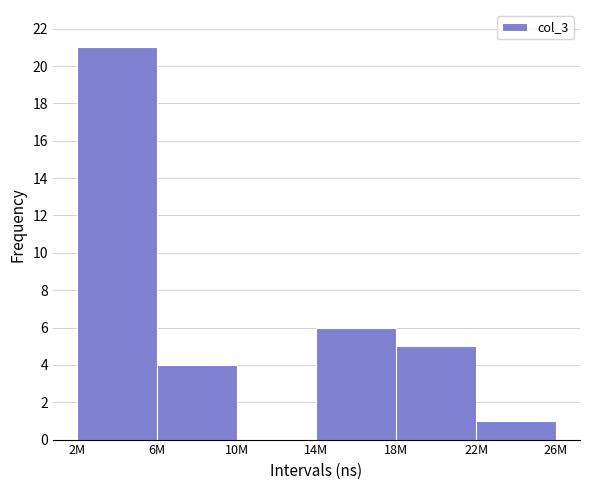

Reading left to right, extract all data points from this chart.

2M=21	6M=4	10M=0	14M=6	18M=5	22M=1